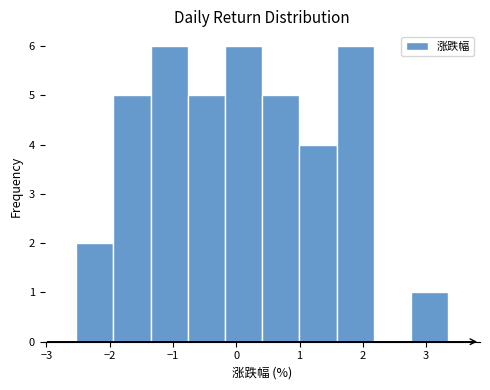

Reading left to right, transcribe this chart: for each bar, give the range it covers on the x-axis and its height. Neither the bar edges nor the heights are printed on the chart, so give them approximately, as read against the axes.

-2.5 to -1.9: 2
-1.9 to -1.4: 5
-1.4 to -0.8: 6
-0.8 to -0.2: 5
-0.2 to 0.4: 6
0.4 to 1.0: 5
1.0 to 1.6: 4
1.6 to 2.2: 6
2.2 to 2.8: 0
2.8 to 3.4: 1